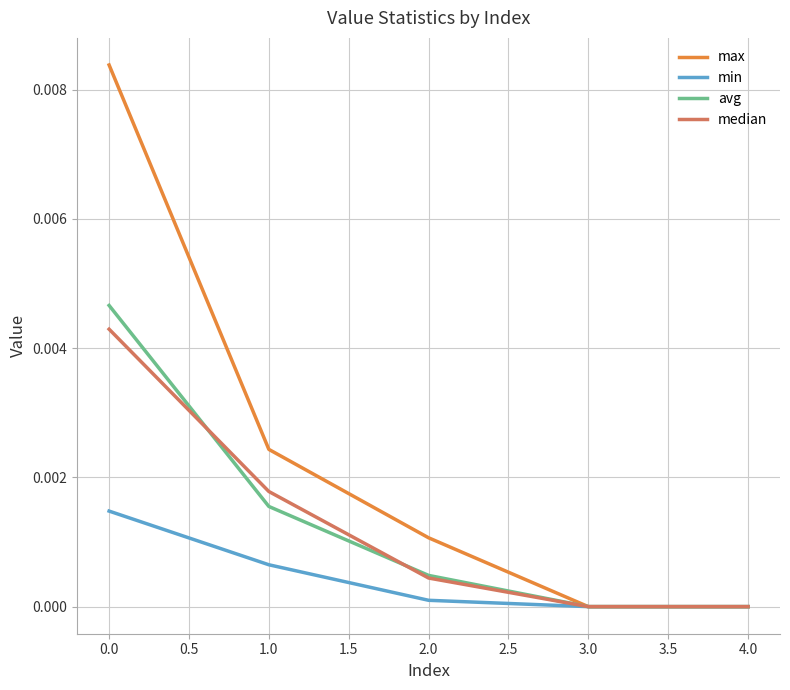

Does the chart display data point markers on the line(s)?

No